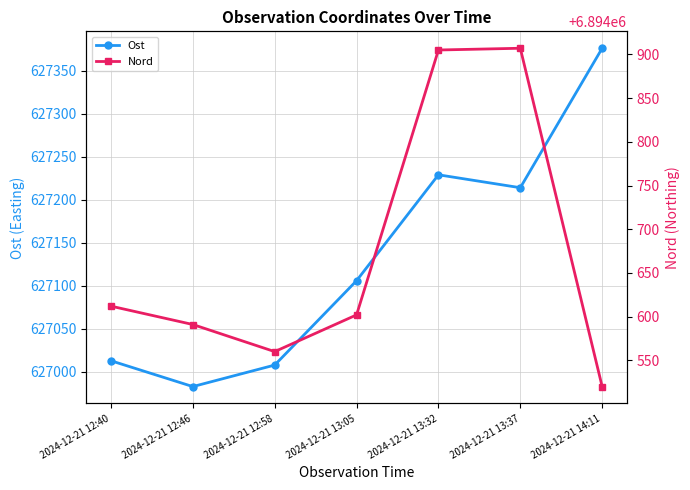

Where is Nord nearest to the value 6894713?

2024-12-21 12:40